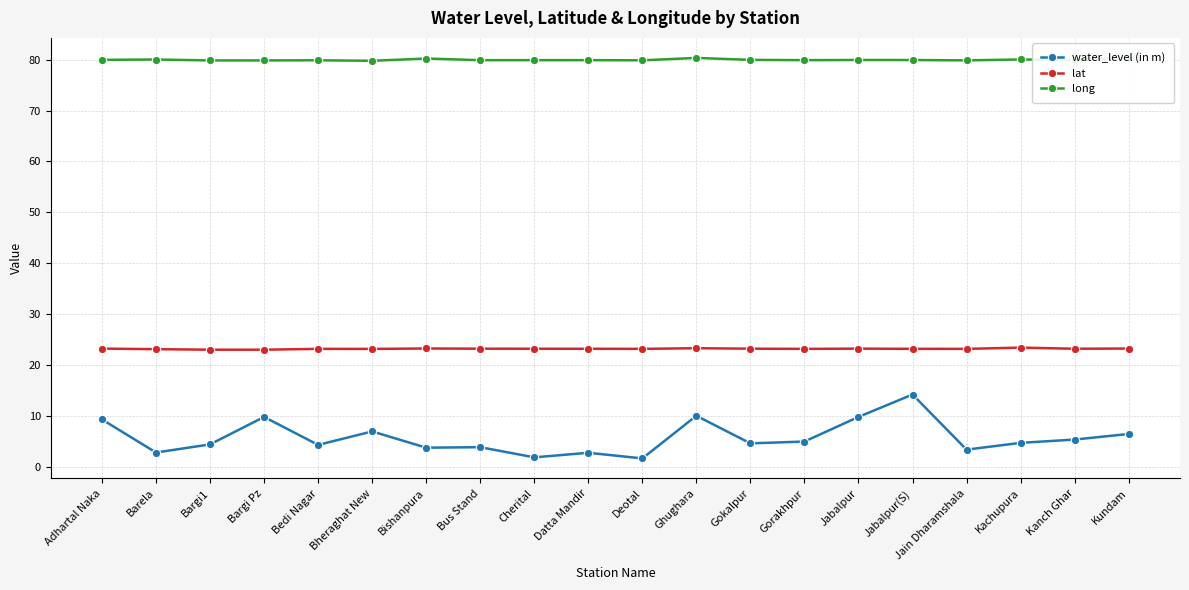

Read the water_level (in m) value at Kundam.

6.4